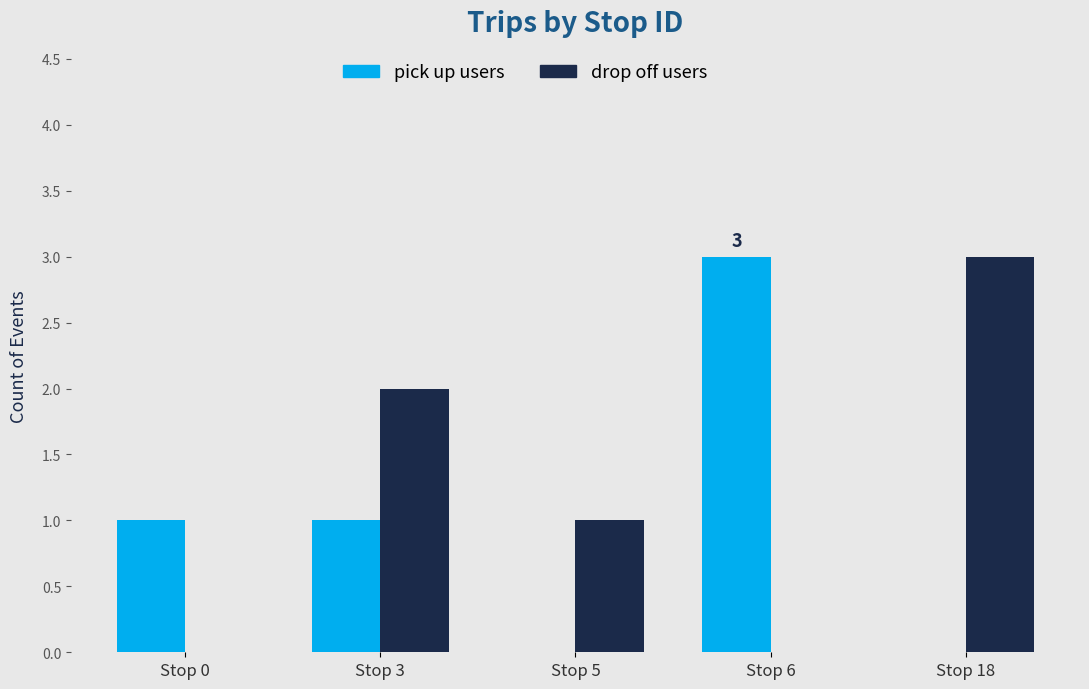

Does the chart contain stacked bars?

No